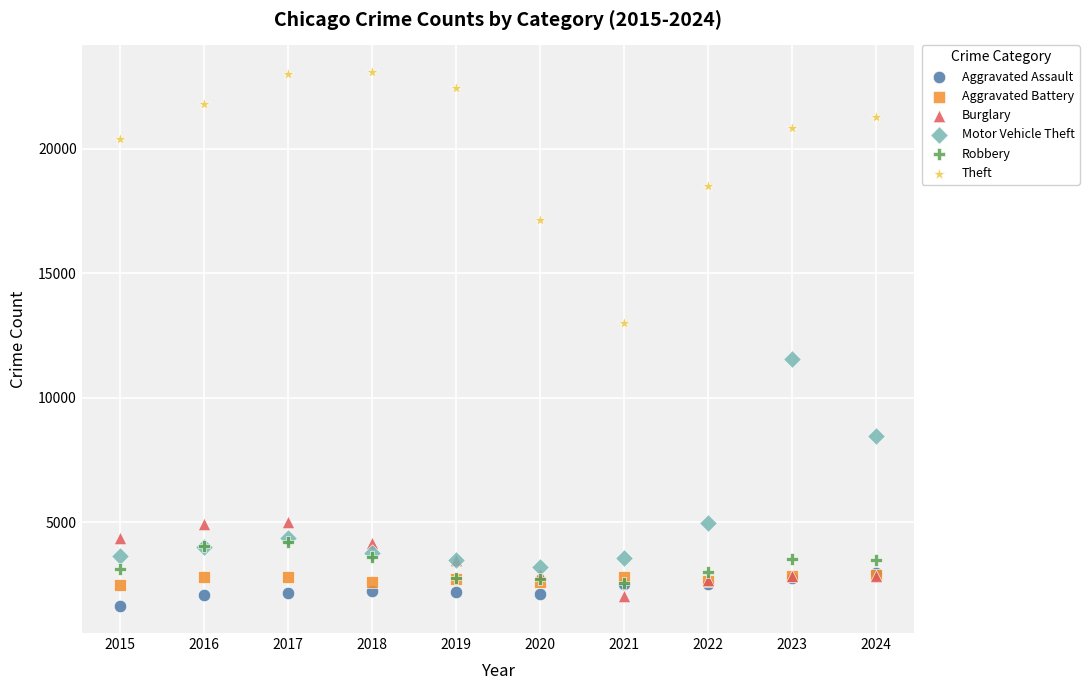

In the Motor Vehicle Theft series, what Y value is closest to 7390?

8471